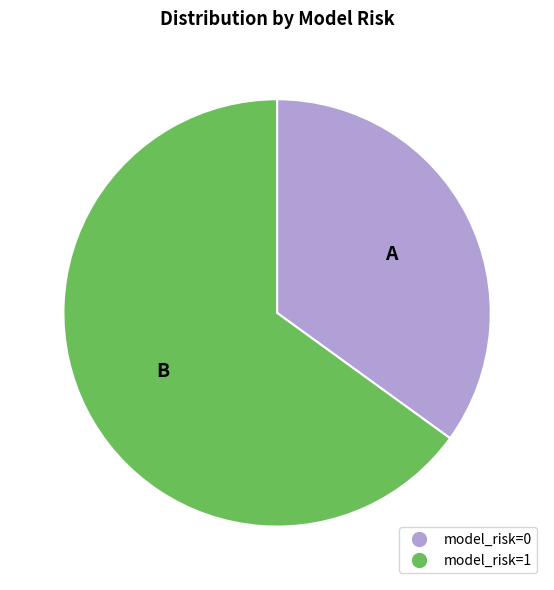

How many segments does this pie chart have?

2